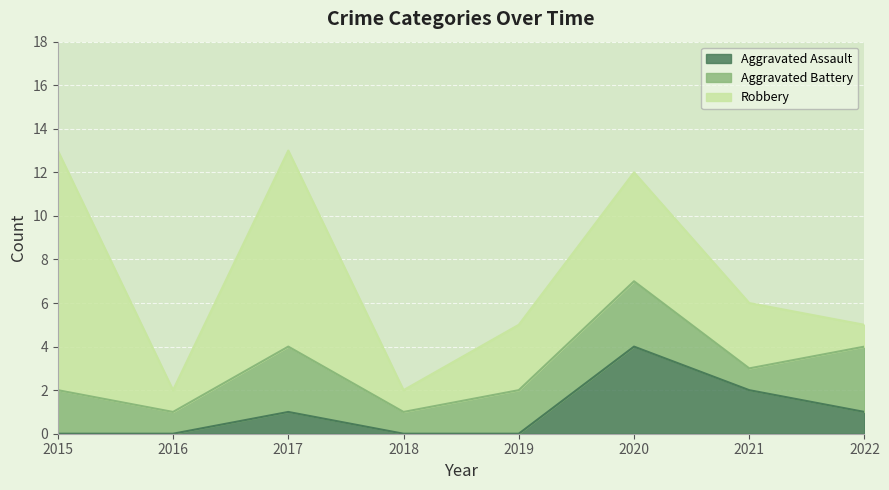

How many Aggravated Assault values are between 0 and 2?

7